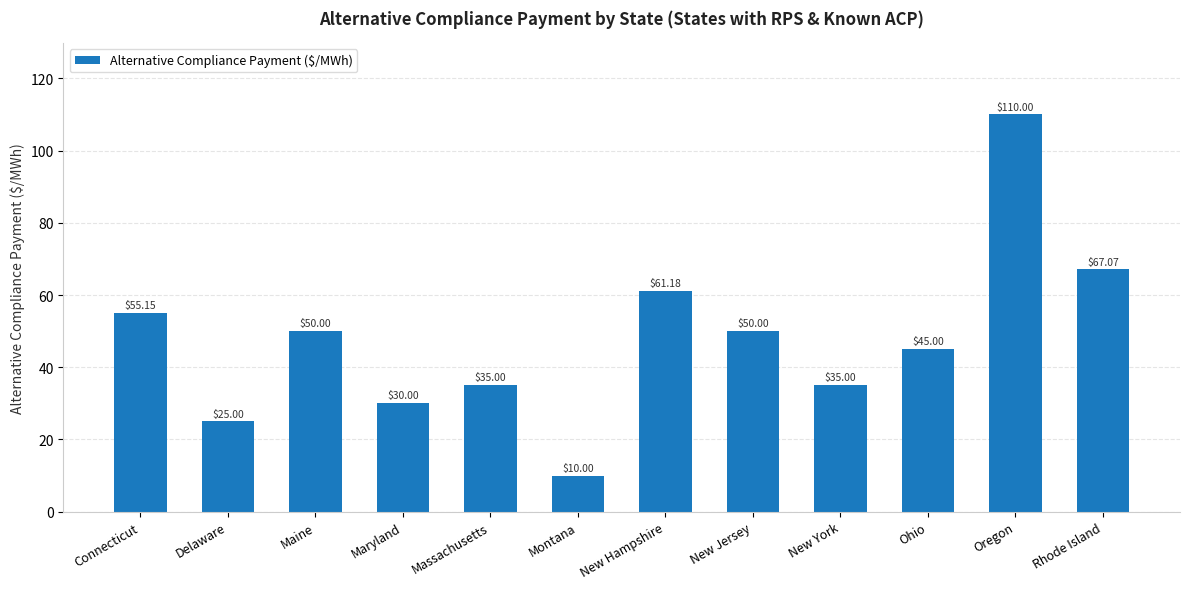

Where is the data nearest to the value 60?

New Hampshire